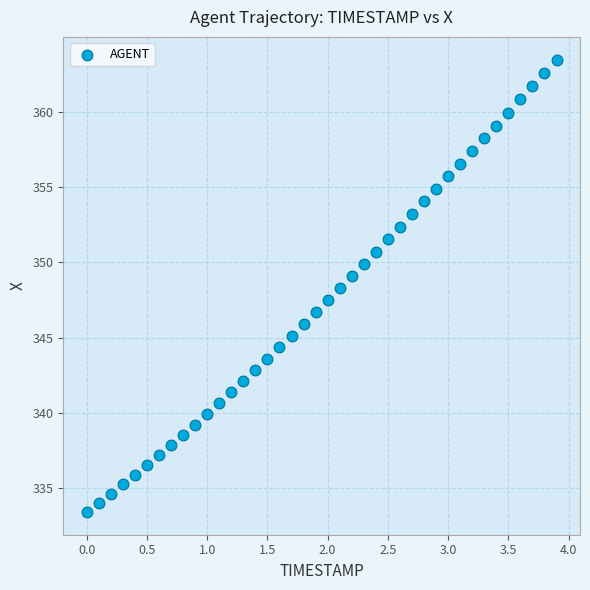

What is the range of Y values (max minus min)?

30.1